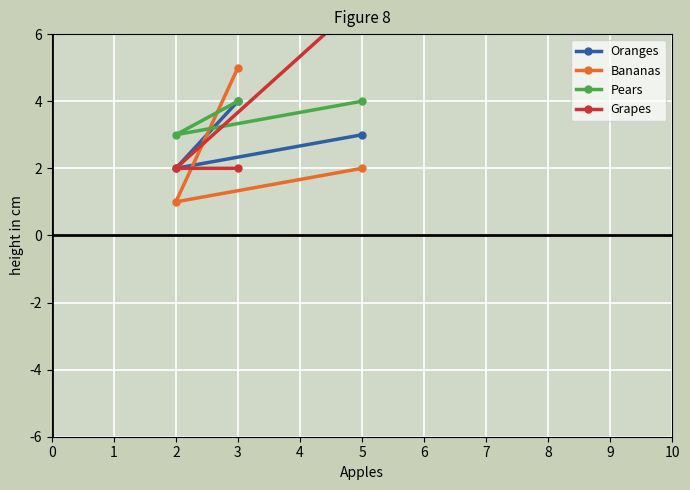

How many lines are shown in the chart?

4